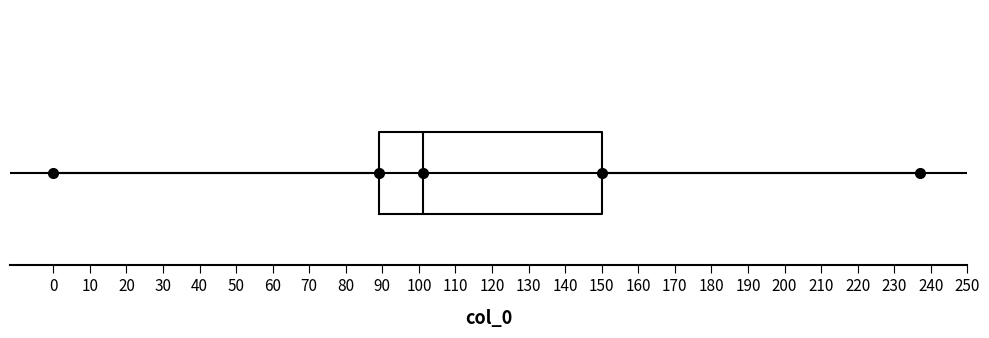

Read this box plot against the x-axis: the position of the median line, the range covered by the box, and the ends of both whiskers. The values are not printed on the chart, so give them approximately, as read against the axis.

median 101, box 89 to 150, whiskers 0 to 237